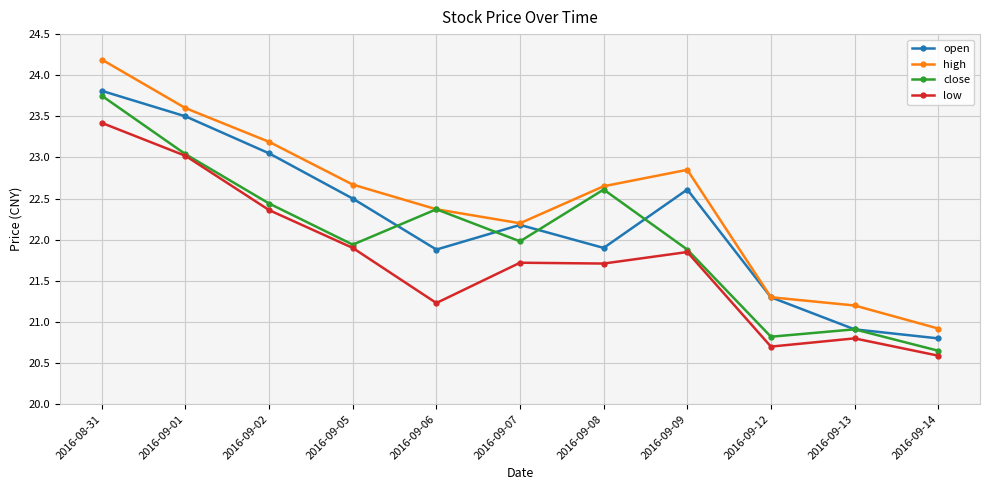

What is the difference between the open values at 2016-09-07 and 2016-09-06?

0.3